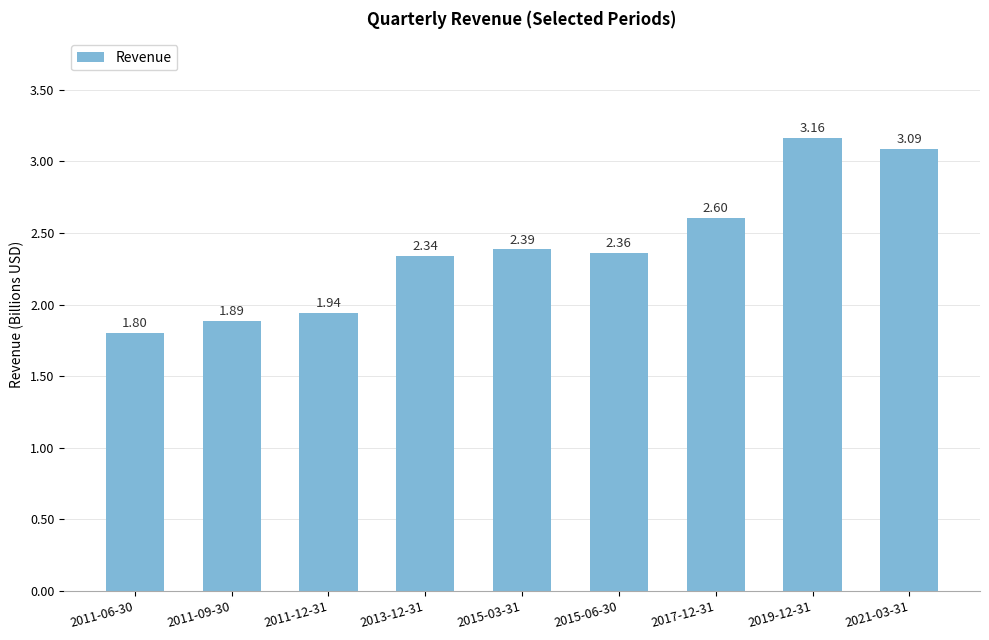

Rank the categories by value from lowest to highest.

2011-06-30, 2011-09-30, 2011-12-31, 2013-12-31, 2015-06-30, 2015-03-31, 2017-12-31, 2021-03-31, 2019-12-31